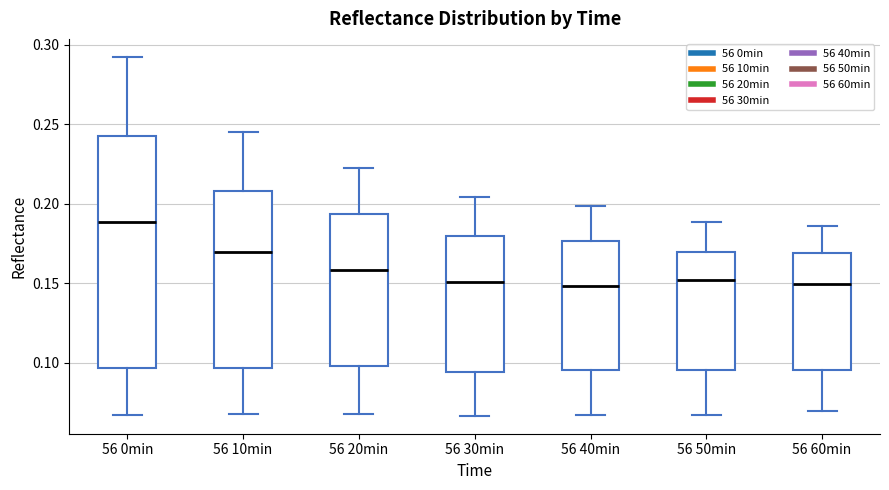

Reading left to right, transcribe this box plot: for each box, give where its median line is, the range the box spans, and where its two whiskers end, as read against the y-axis. The values are not printed on the chart, so give them approximately, as read against the axis.

56 0min: median 0.190, box 0.095 to 0.240, whiskers 0.065 to 0.290
56 10min: median 0.170, box 0.095 to 0.210, whiskers 0.070 to 0.245
56 20min: median 0.160, box 0.100 to 0.195, whiskers 0.070 to 0.225
56 30min: median 0.150, box 0.095 to 0.180, whiskers 0.065 to 0.205
56 40min: median 0.150, box 0.095 to 0.175, whiskers 0.065 to 0.200
56 50min: median 0.150, box 0.095 to 0.170, whiskers 0.065 to 0.190
56 60min: median 0.150, box 0.095 to 0.170, whiskers 0.070 to 0.185